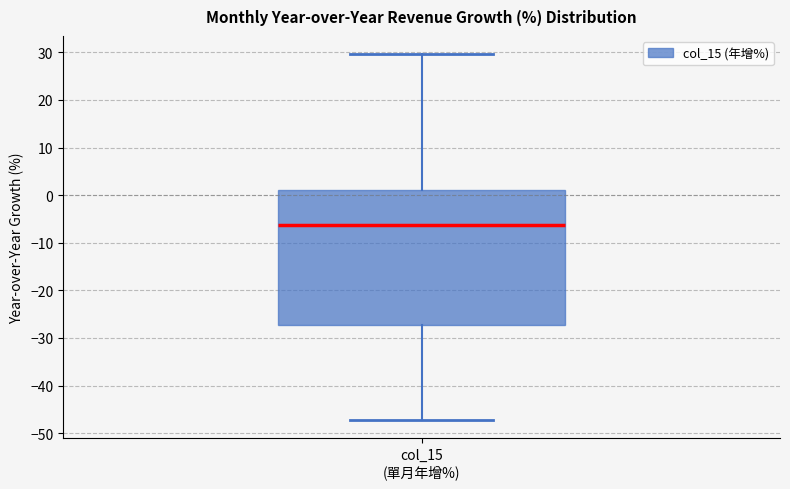

Transcribe this box plot: give where the median line is, the range the box spans, and where the two whiskers end, as read against the y-axis. The values are not printed on the chart, so give them approximately, as read against the axis.

median -6, box -27 to 1, whiskers -47 to 30